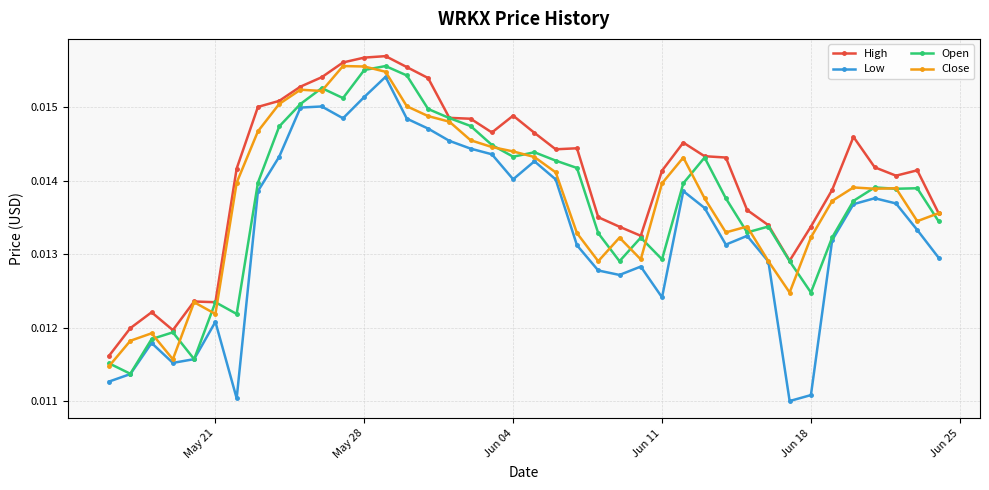

True or false: Low and High intersect in this chart.

False